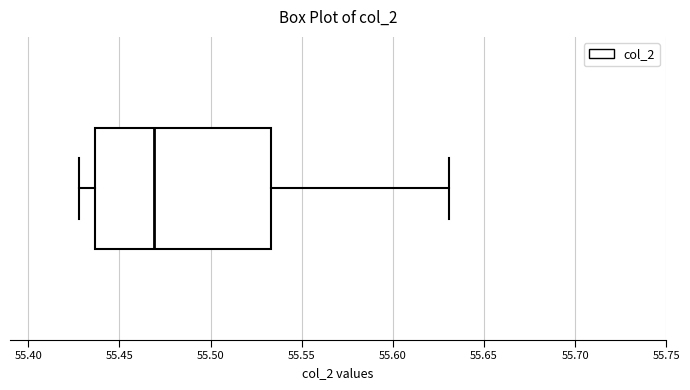

Read this box plot against the x-axis: the position of the median line, the range covered by the box, and the ends of both whiskers. The values are not printed on the chart, so give them approximately, as read against the axis.

median 55.470, box 55.435 to 55.535, whiskers 55.430 to 55.630